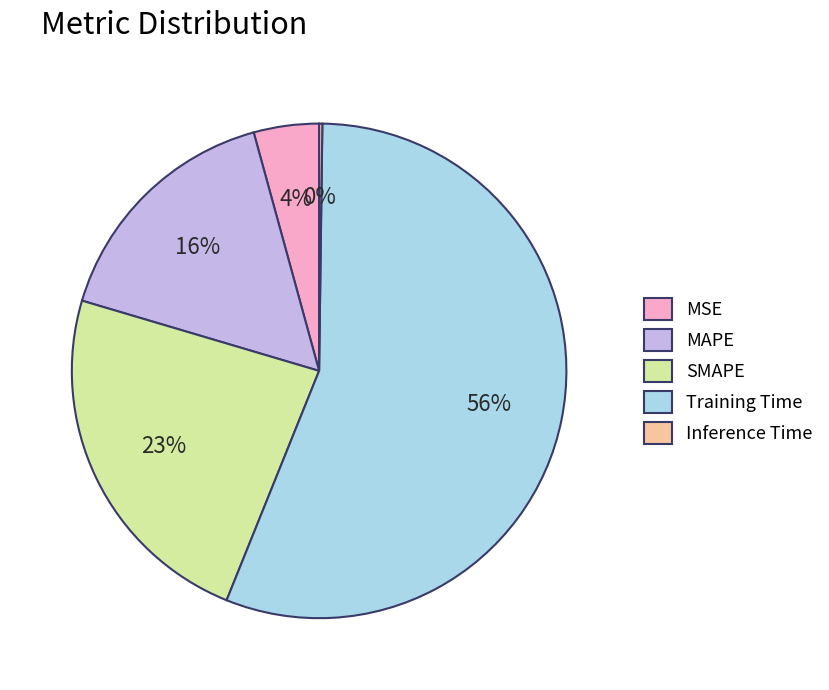

Is the sum of MSE and MAPE greater than half?

No